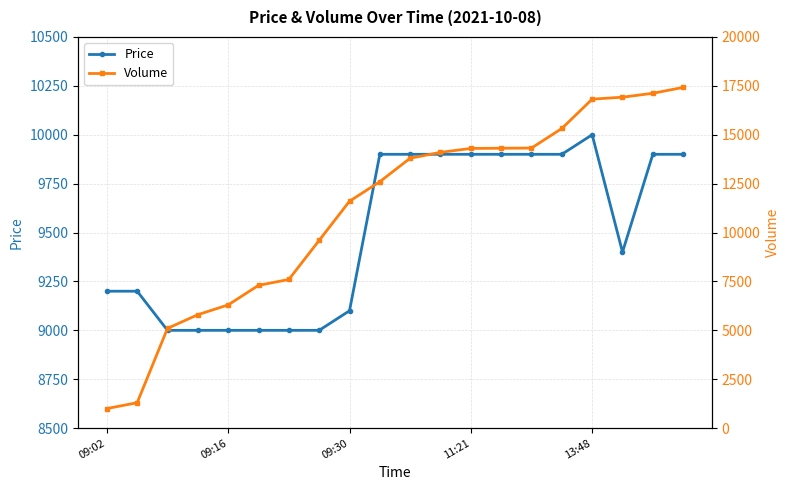

What is the spread (max minus min) of values at 11:21?

4400